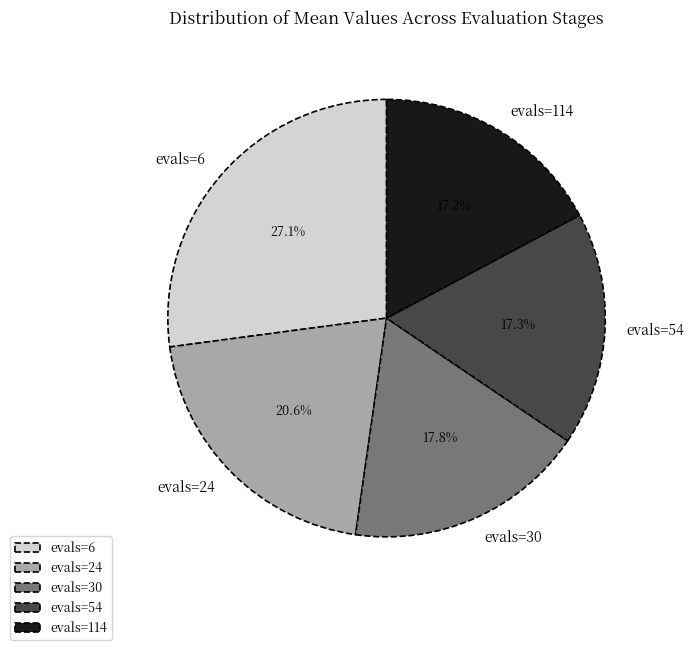

Does any single category account for the majority?

No